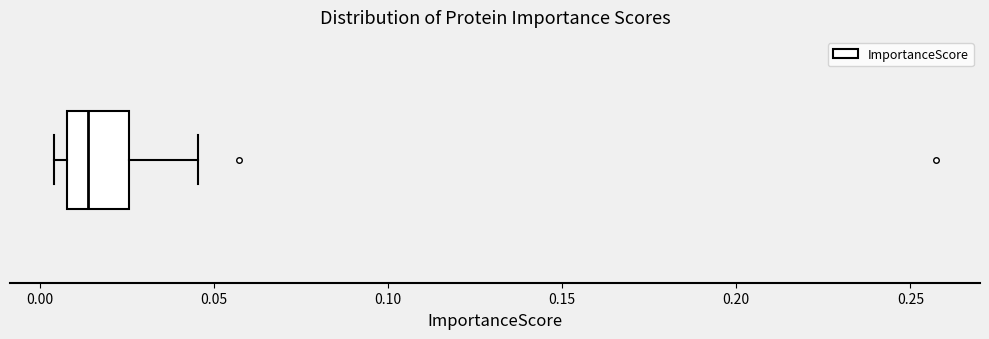

Where is the left edge of the box on the x-axis? The values are not printed on the chart, so give them approximately, as read against the axis.

0.010